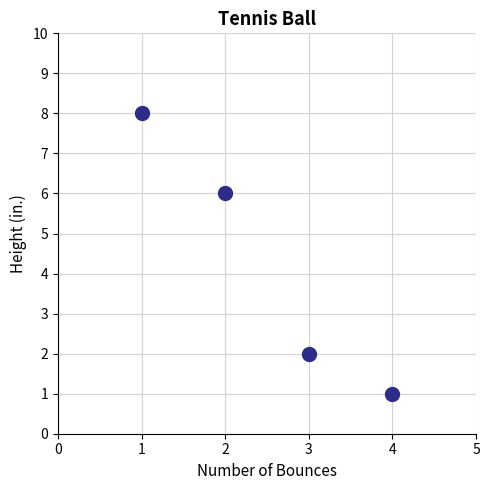

What is the range of Y values (max minus min)?

7